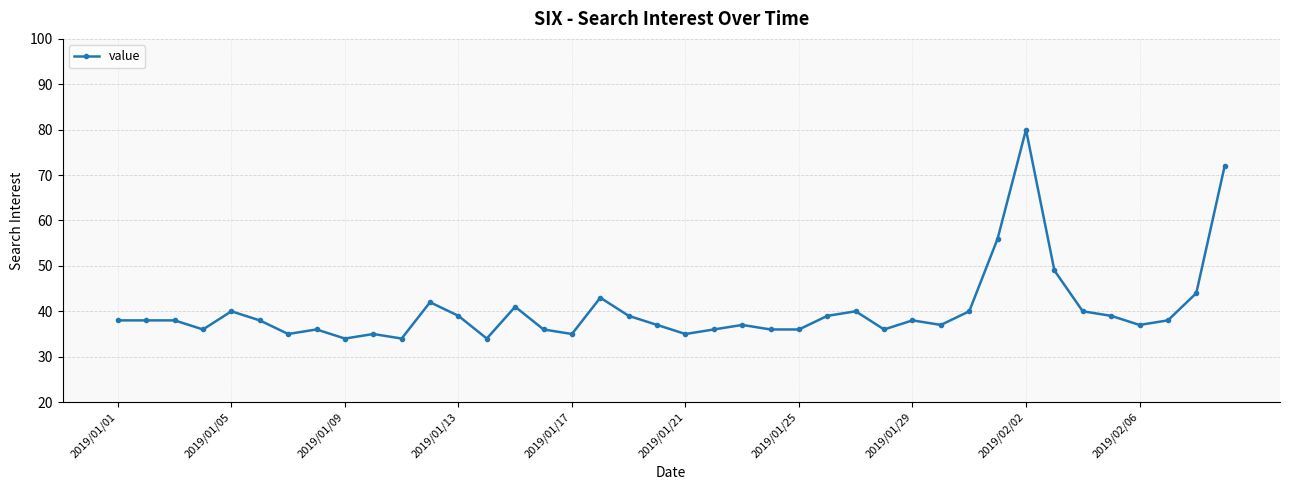

What is the greatest value displayed?

80